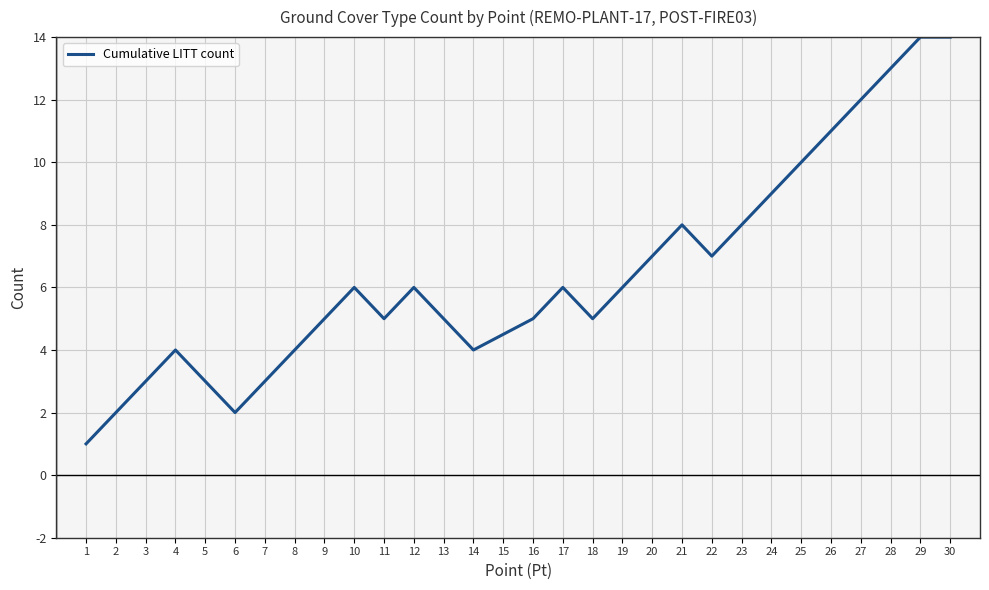

What is the maximum value shown in the chart?

14